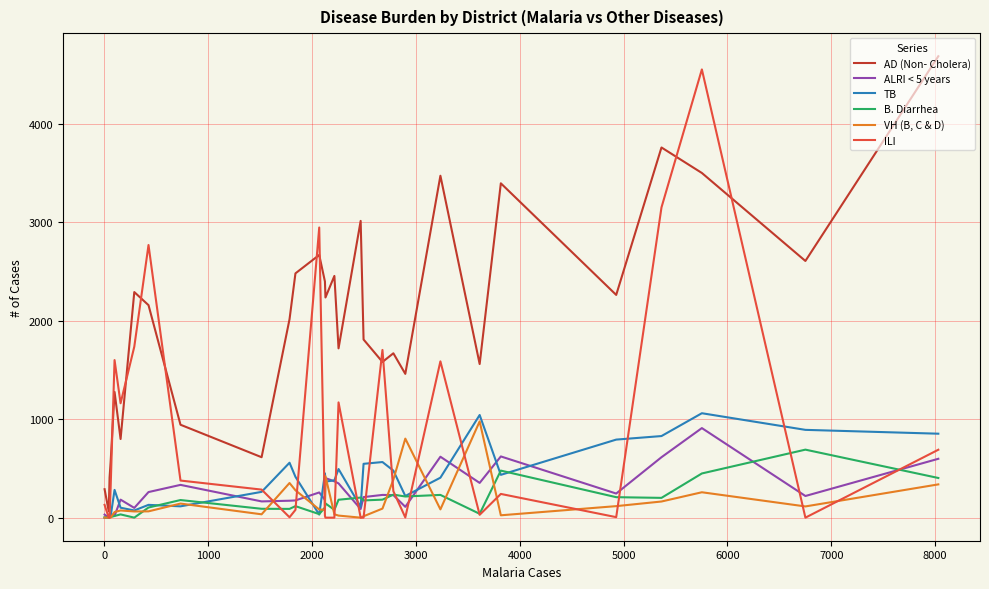

Rank the series by their maximum value, from highest to lowest.

AD (Non- Cholera), ILI, TB, VH (B, C & D), ALRI < 5 years, B. Diarrhea